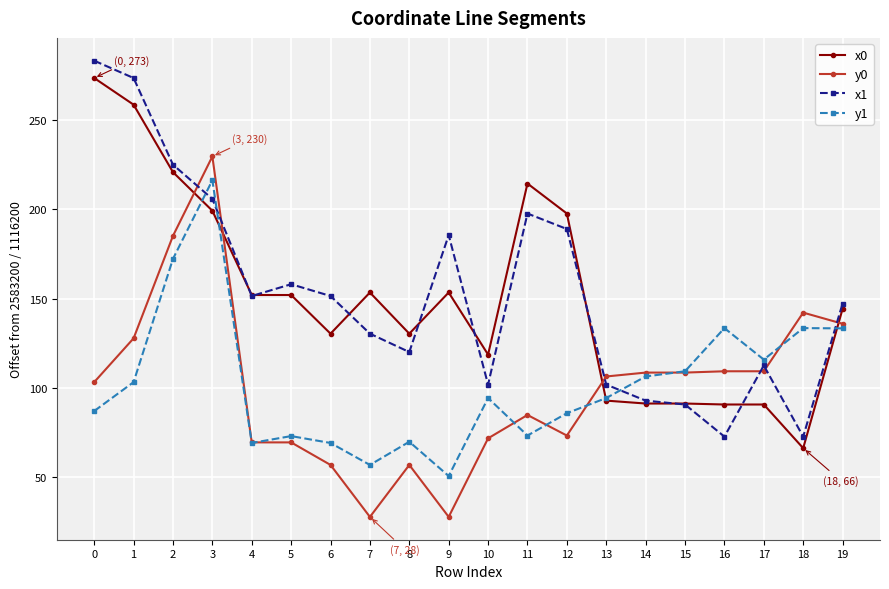

At which category does y1 reach its first local peak?

3